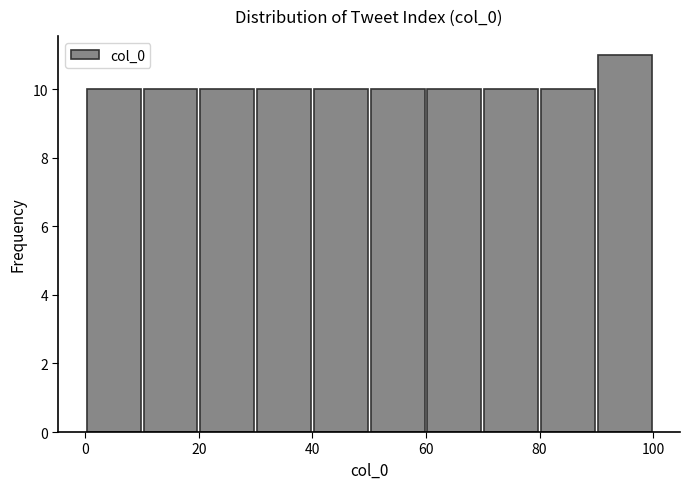

Reading left to right, transcribe this chart: for each bar, give the range it covers on the x-axis and its height. The values are not printed on the chart, so give them approximately, as read against the axis.

0 to 10: 10
10 to 20: 10
20 to 30: 10
30 to 40: 10
40 to 50: 10
50 to 60: 10
60 to 70: 10
70 to 80: 10
80 to 90: 10
90 to 100: 11